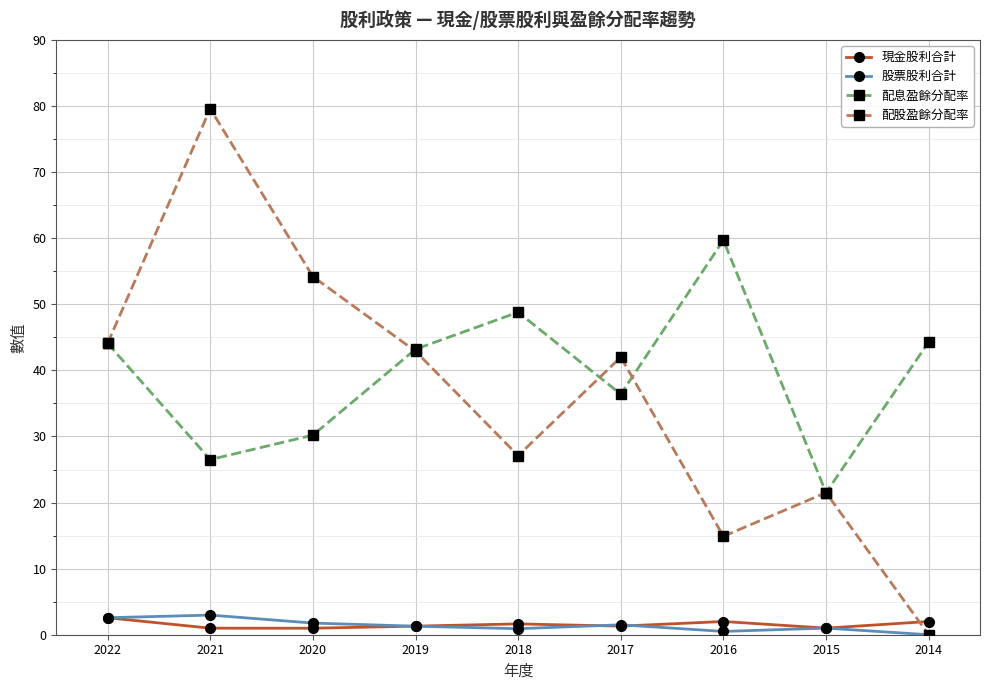

Count the number of categories in the chart.

9